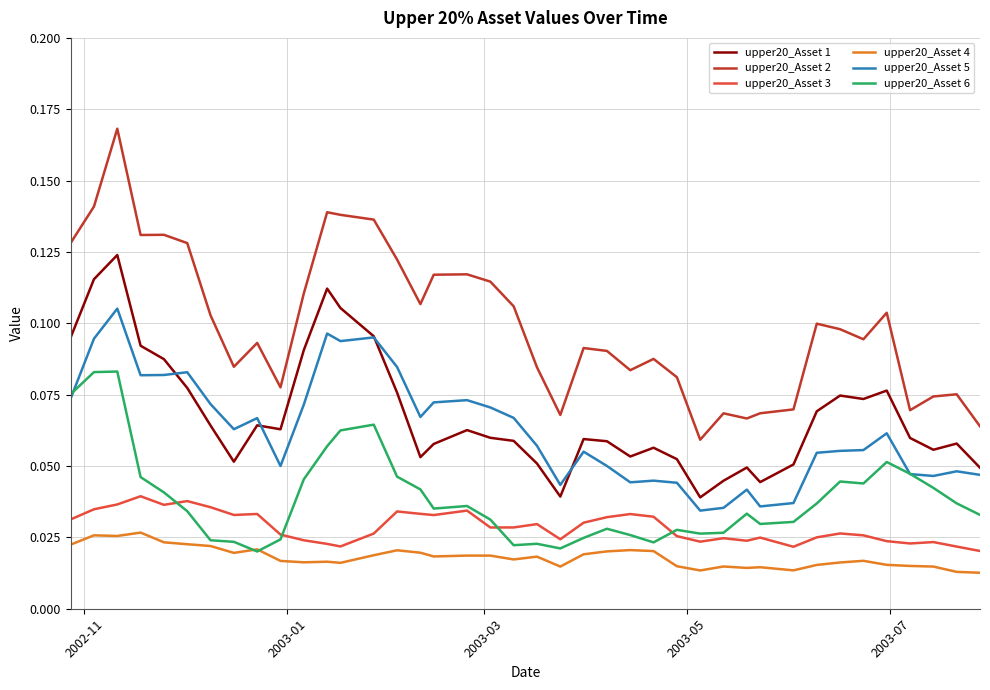

Which series has the largest range (max minus min)?

upper20_Asset 2